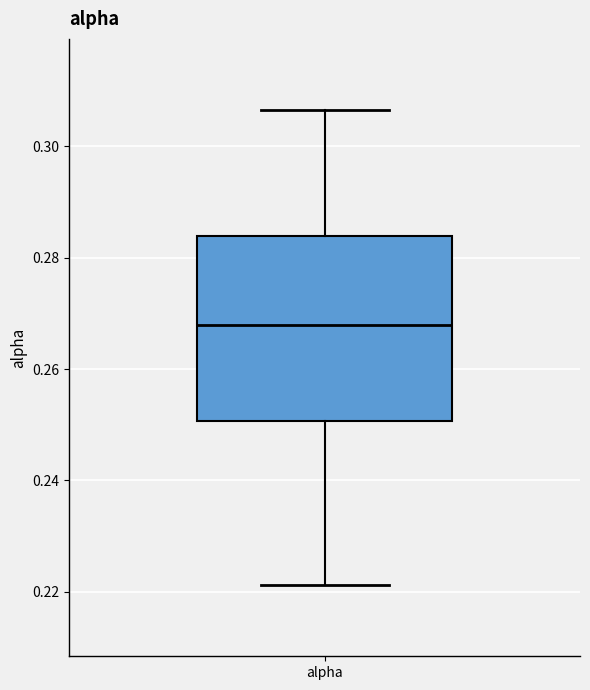

Read this box plot against the y-axis: the position of the median line, the range covered by the box, and the ends of both whiskers. The values are not printed on the chart, so give them approximately, as read against the axis.

median 0.268, box 0.250 to 0.284, whiskers 0.222 to 0.306